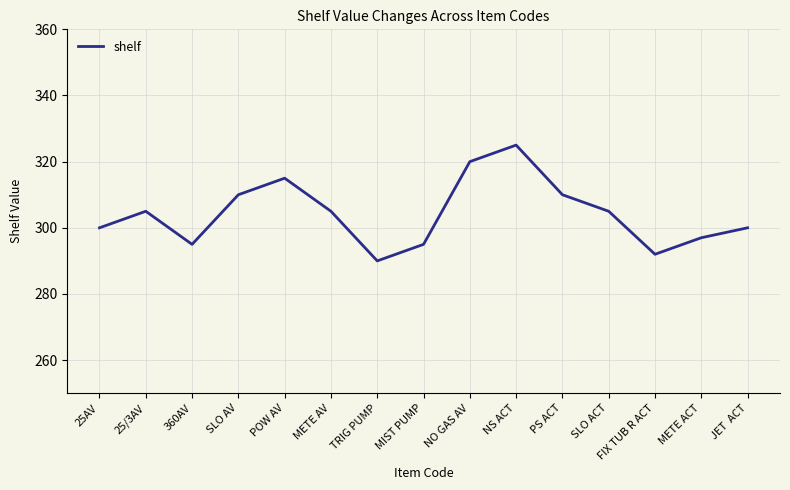

What value does the data have at 360AV, to the nearest 5?

295